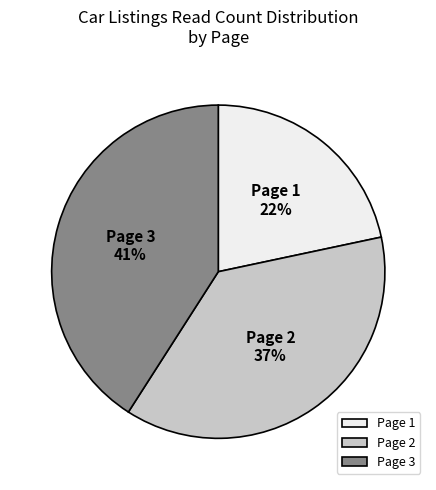

To the nearest percent, what is the combined percentage of Page 2 and Page 1?

59%